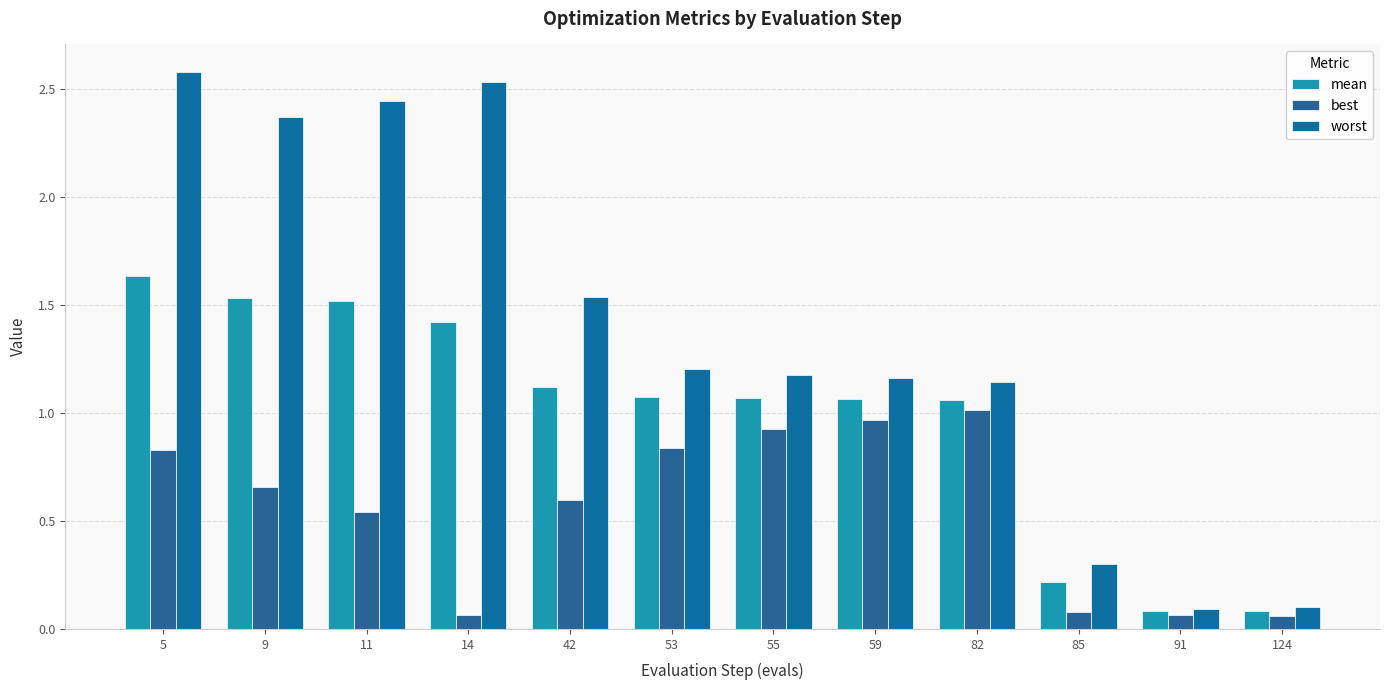

What is the minimum value shown in the chart?

0.1